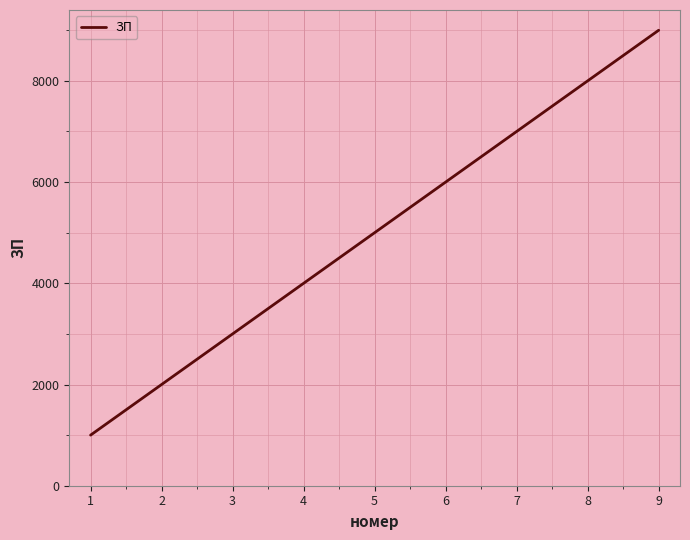

Reading left to right, transcribe all the data shown in this chart.

1000	2000	3000	4000	5000	6000	7000	8000	9000